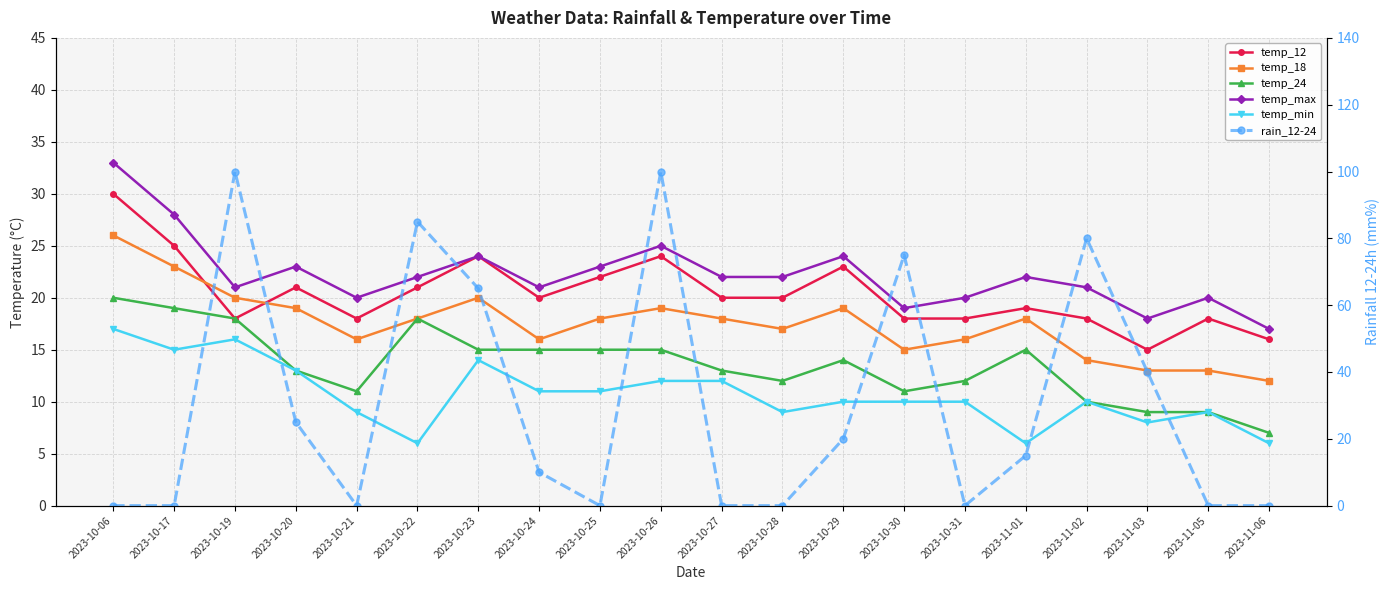

How many data points does each series have?

20